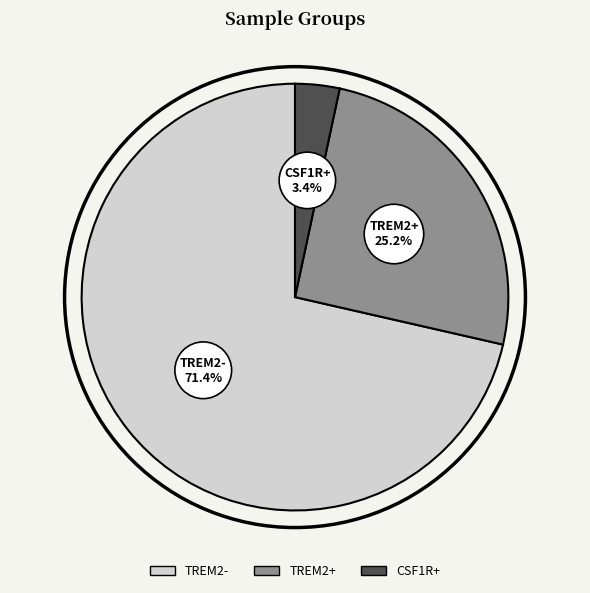

To the nearest percent, what portion does CSF1R+ represent?

3%